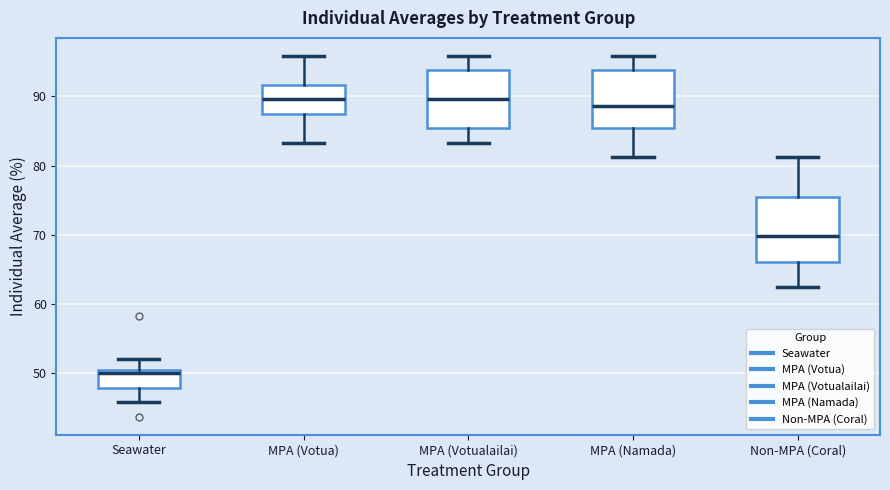

Which box is the tallest, from its lower edge to its upper edge?

Non-MPA (Coral)